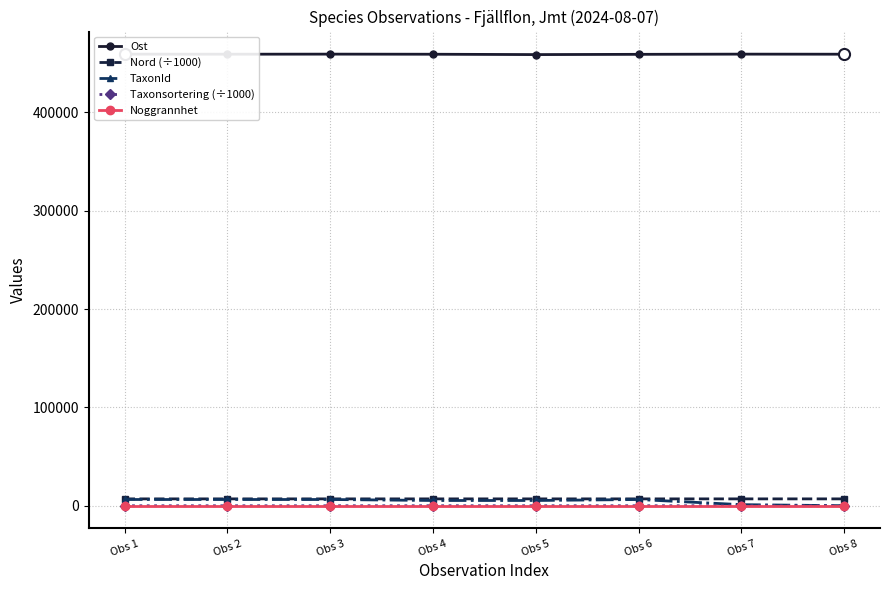

The Ost series shows 289937.7 at Obs 4. True or false?

False